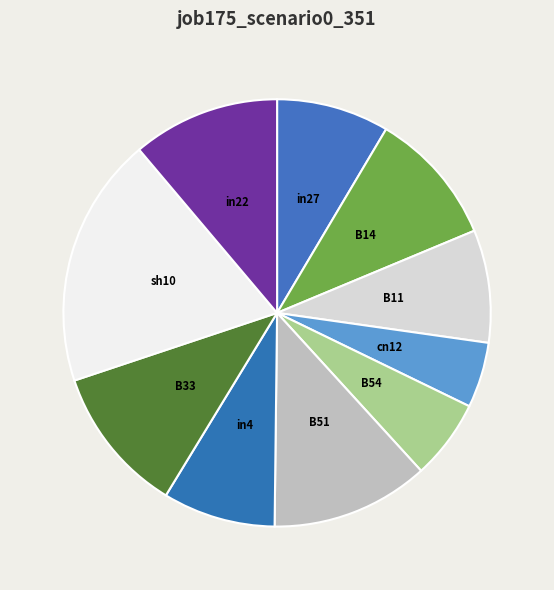

Does sh10 account for over 50% of the chart?

No